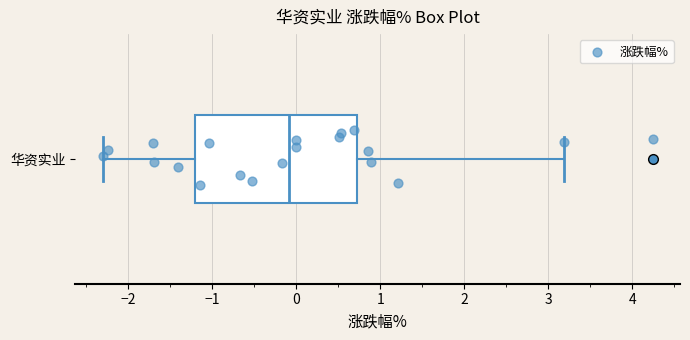

Where does the left whisker of the box for 华资实业 end on the x-axis? The values are not printed on the chart, so give them approximately, as read against the axis.

-2.3